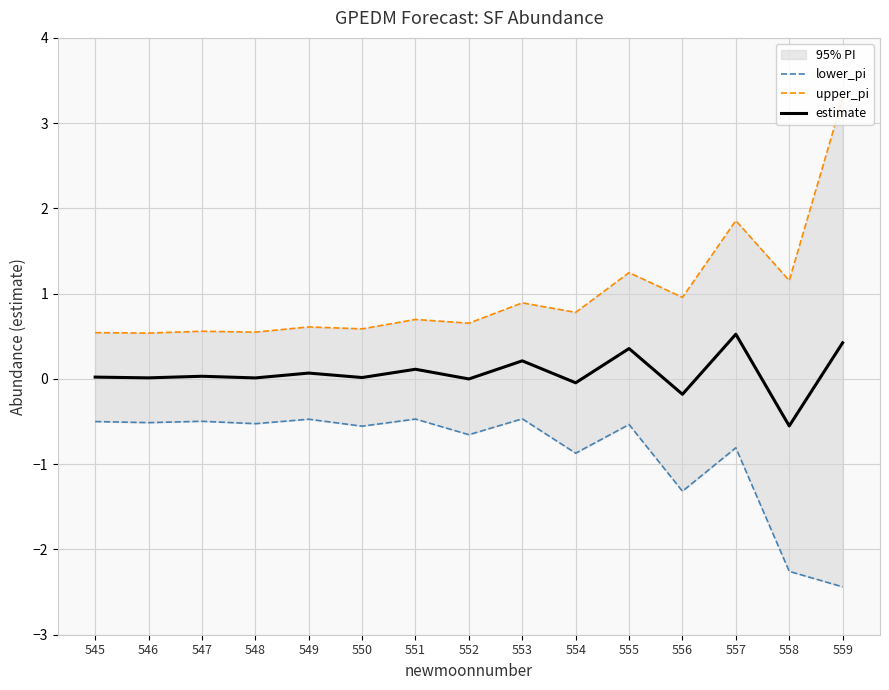

Which series has the largest total across all categories?

upper_pi